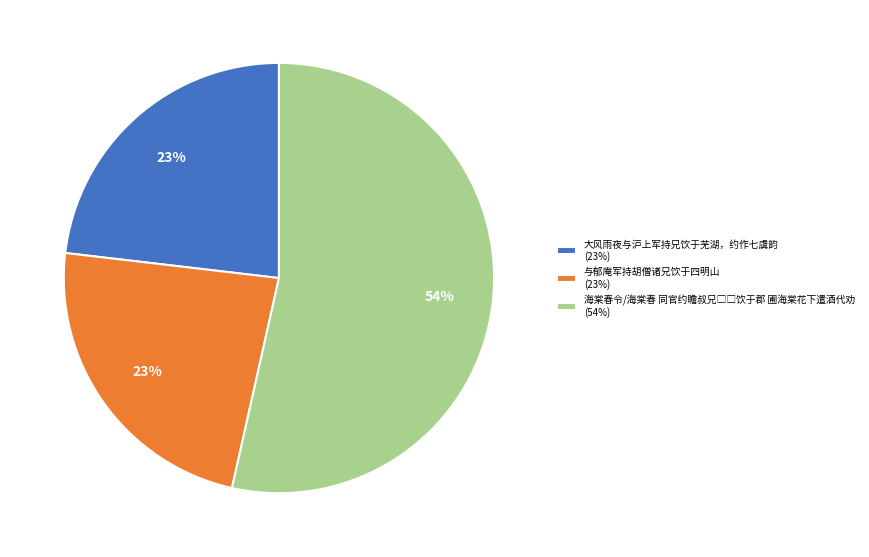

Does 大风雨夜与沪上军持兄饮于芜湖，约作七虞韵 account for over 50% of the chart?

No